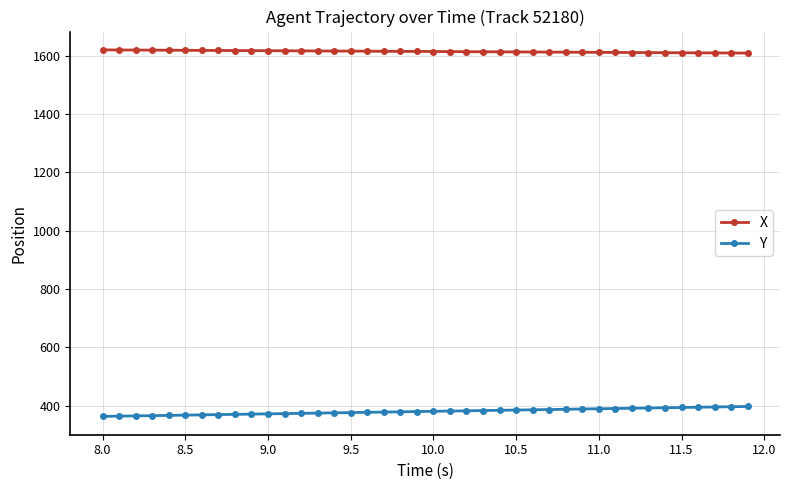

True or false: X and Y intersect in this chart.

False